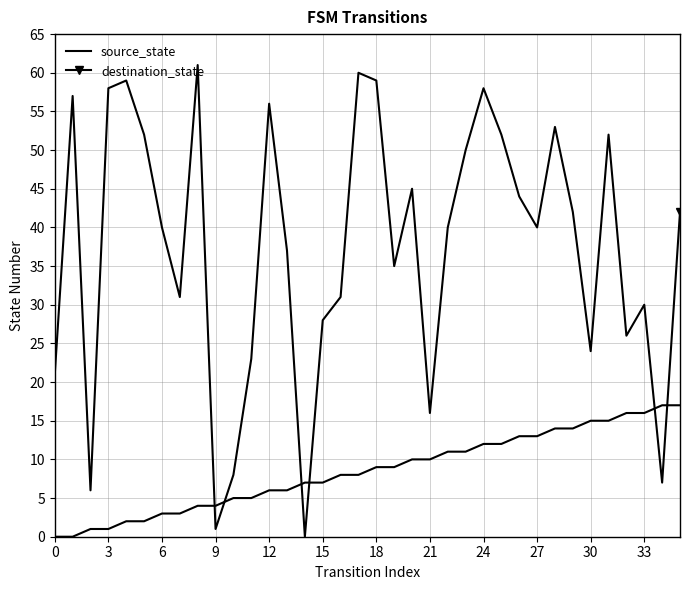

What is the maximum value shown in the chart?

61